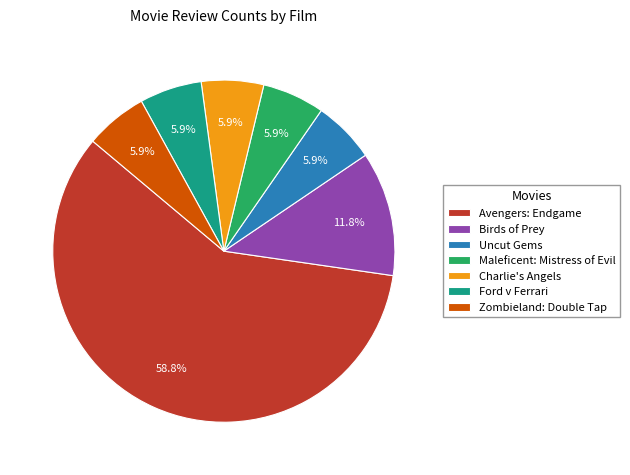

What percentage is the Charlie's Angels slice, to the nearest percent?

6%